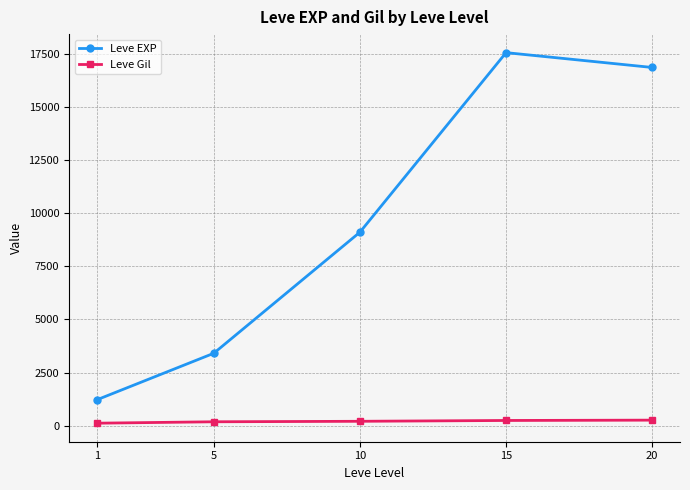

What is the value of the Leve EXP point at the 2nd from the left?

3405.0